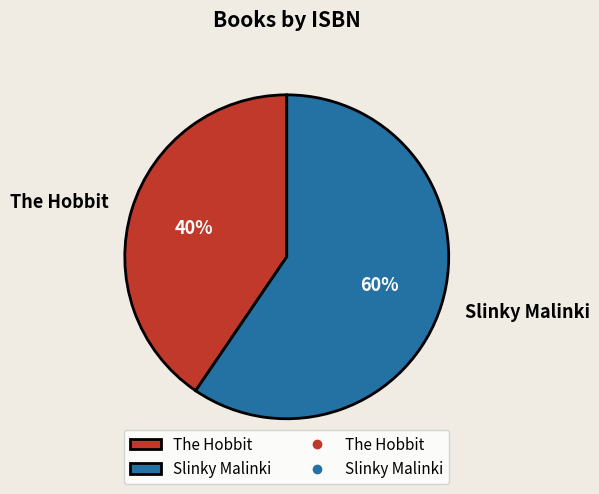

Which slice is the largest?

Slinky Malinki